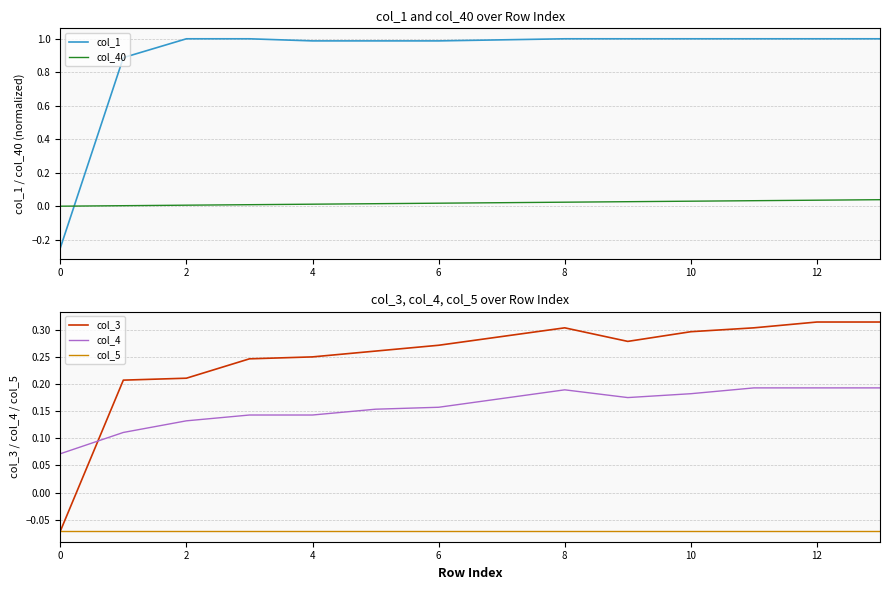

What is the difference between the maximum and second lowest values in the col_4 series?

0.1